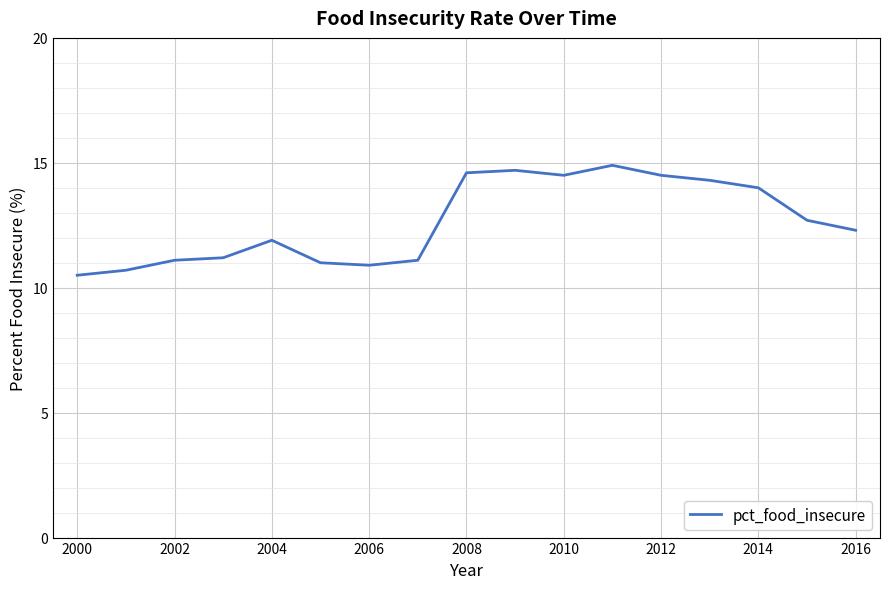

What is the difference between the second highest and minimum values?

4.2